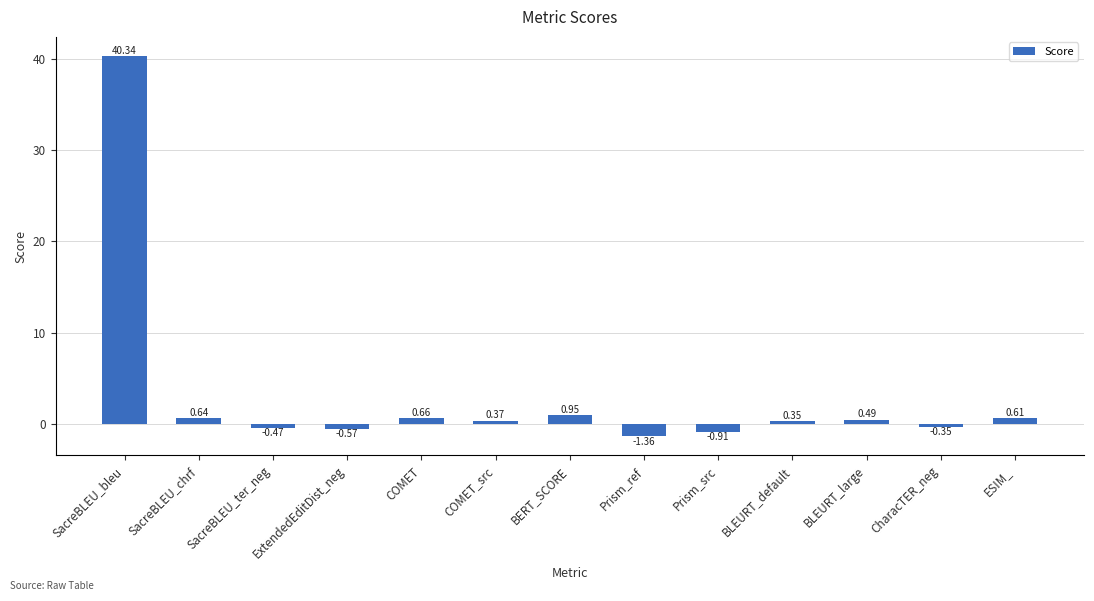

Does the chart contain stacked bars?

No